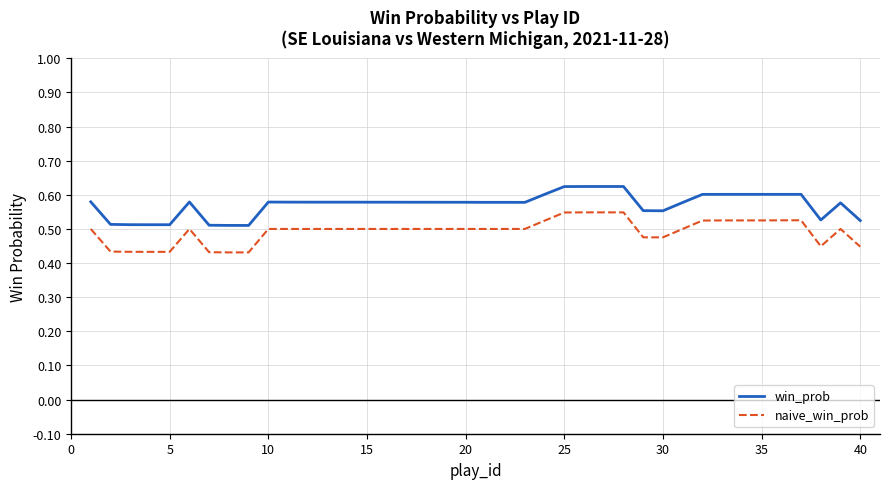

At how many categories does at least one series exceed 0?

40